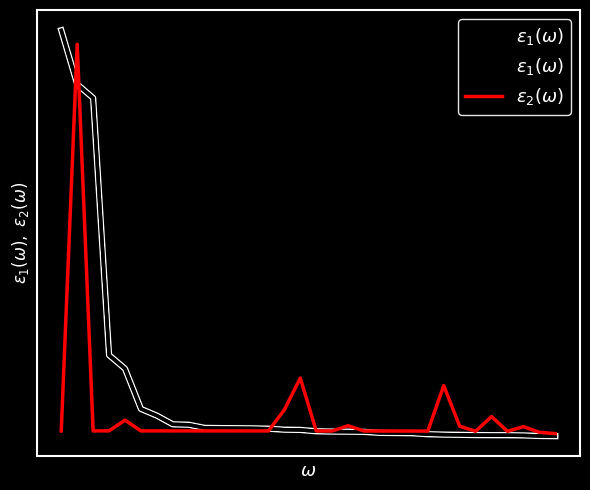

What is the maximum value for $\varepsilon_1(\omega)$?

0.2